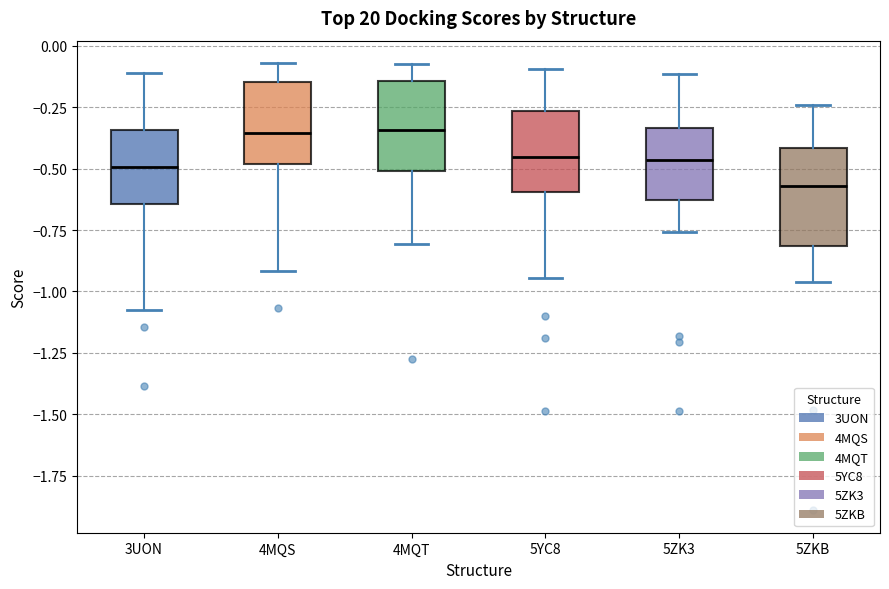

Reading left to right, read every box against the y-axis: the position of its median line, the range the box covers, and the ends of its whiskers. The values are not printed on the chart, so give them approximately, as read against the axis.

3UON: median -0.50, box -0.65 to -0.35, whiskers -1.05 to -0.10
4MQS: median -0.35, box -0.50 to -0.15, whiskers -0.90 to -0.05
4MQT: median -0.35, box -0.50 to -0.15, whiskers -0.80 to -0.10
5YC8: median -0.45, box -0.60 to -0.25, whiskers -0.95 to -0.10
5ZK3: median -0.45, box -0.65 to -0.35, whiskers -0.75 to -0.10
5ZKB: median -0.55, box -0.80 to -0.40, whiskers -0.95 to -0.25